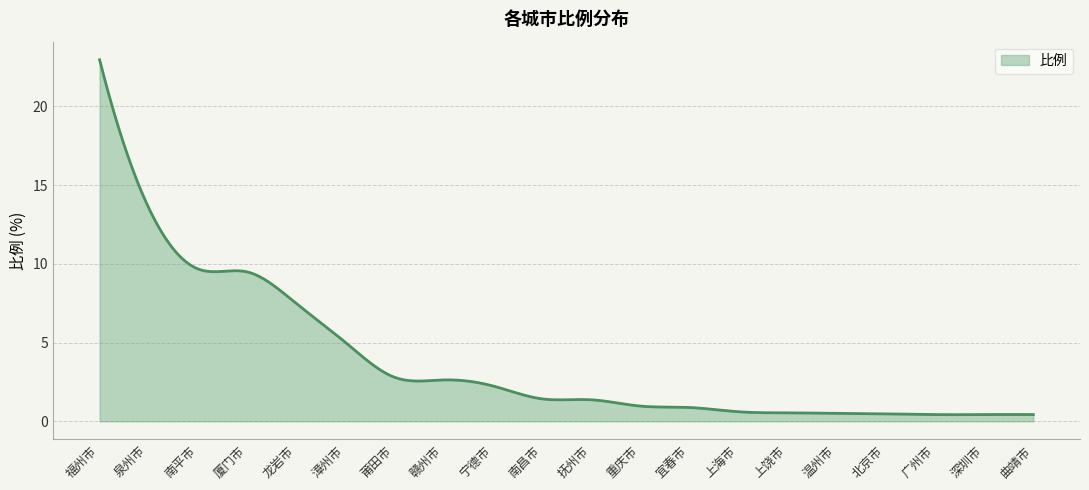

What is the sum of all values?

1507.6